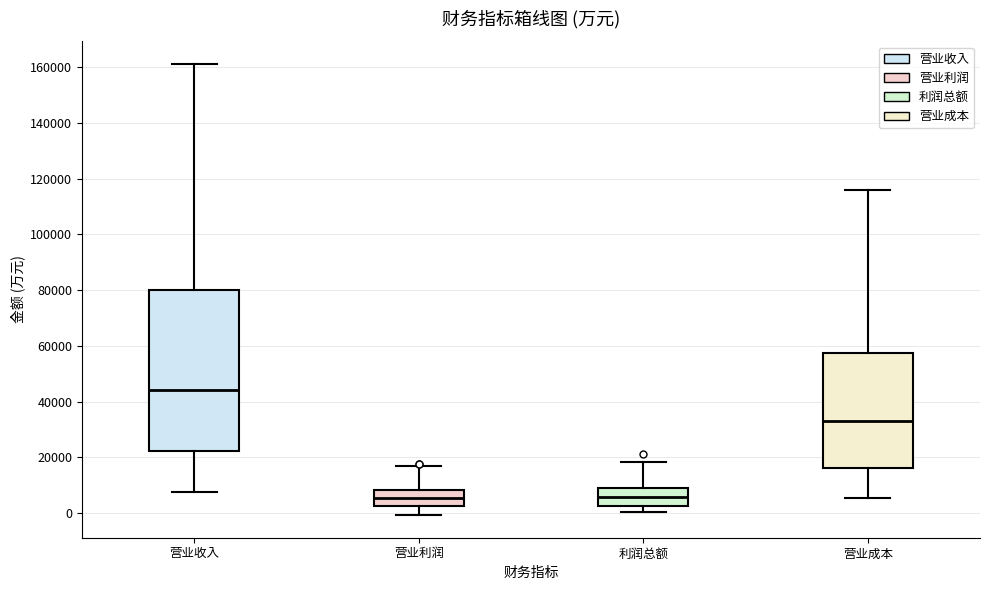

Reading left to right, read every box against the y-axis: the position of its median line, the range the box covers, and the ends of its whiskers. The values are not printed on the chart, so give them approximately, as read against the axis.

营业收入: median 44000, box 22000 to 80000, whiskers 8000 to 162000
营业利润: median 6000, box 2000 to 8000, whiskers 0 to 16000
利润总额: median 6000, box 2000 to 10000, whiskers 0 to 18000
营业成本: median 32000, box 16000 to 58000, whiskers 6000 to 116000